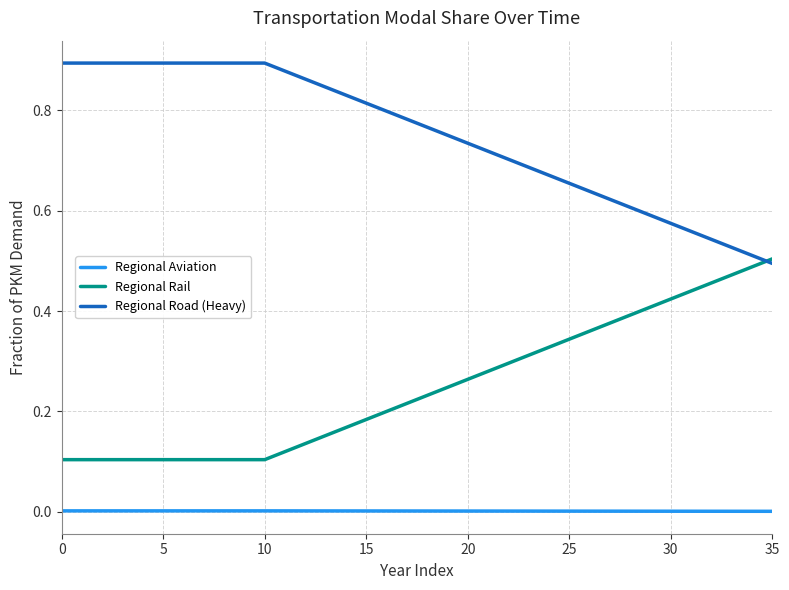

True or false: Regional Road (Heavy) and Regional Aviation cross at least once.

False